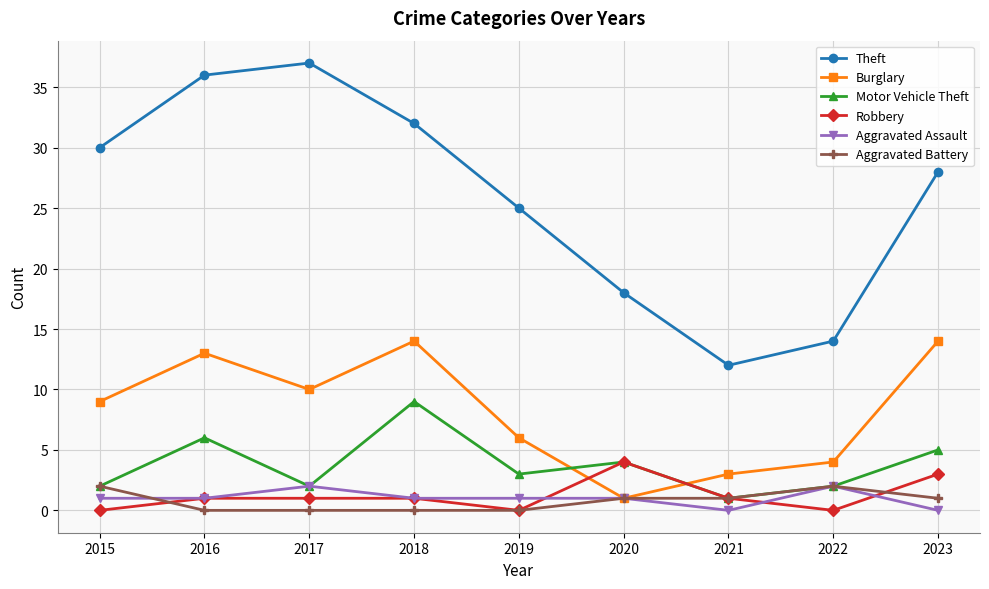

The Robbery series shows 1 at 2016. True or false?

True